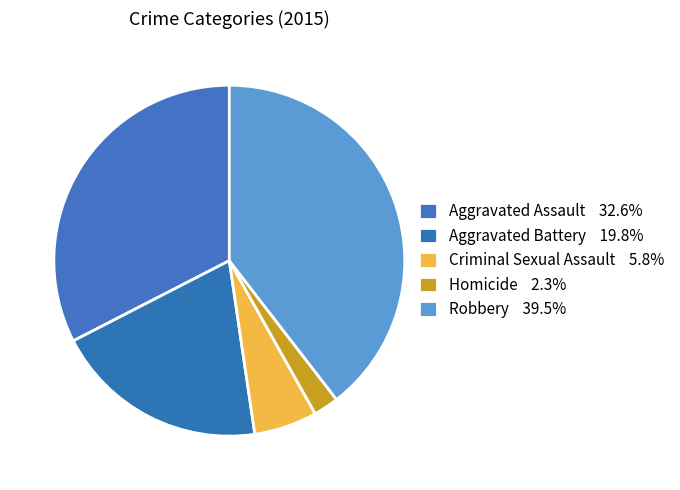

Which slice is the smallest?

Homicide